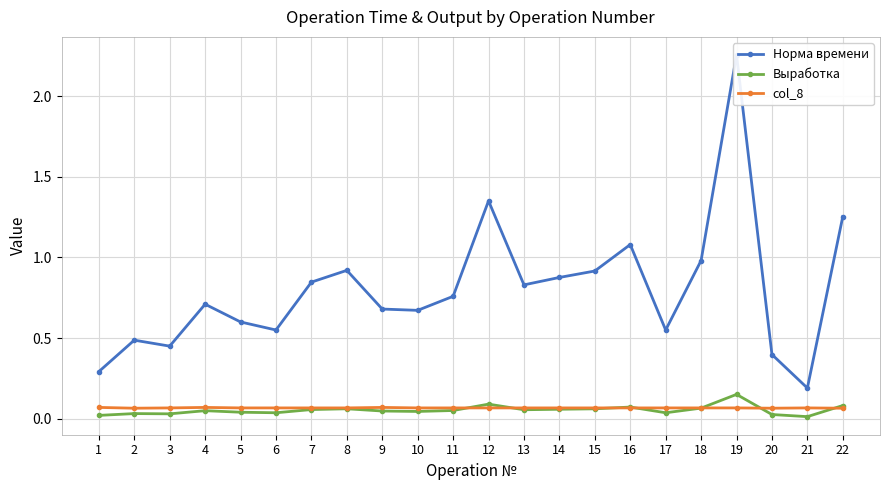

Is this an area chart (filled region under the line)?

No